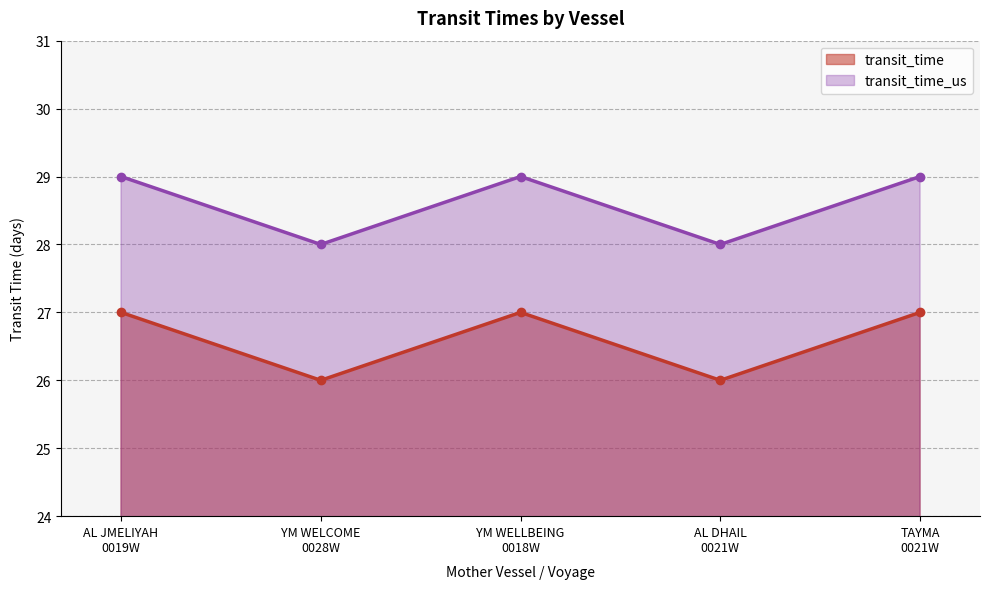

What is the highest value of the transit_time series?

27